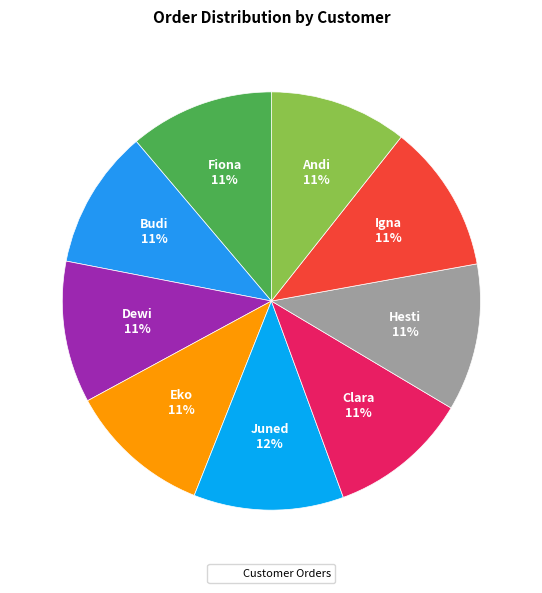

To the nearest percent, what is the difference between the largest and smallest slice percentages?

1%